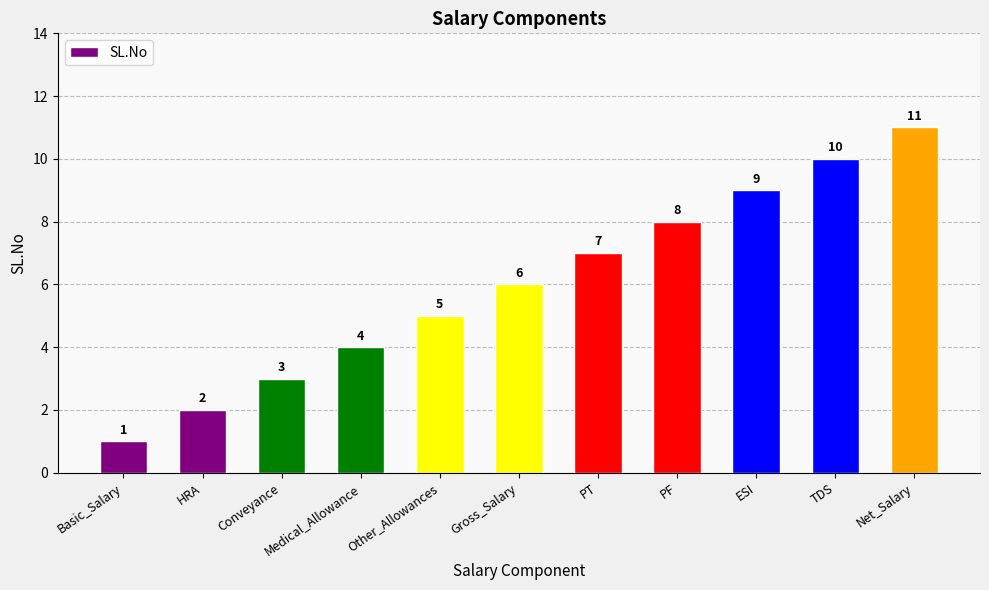

What is the sum of the values at Medical_Allowance and Gross_Salary?

10